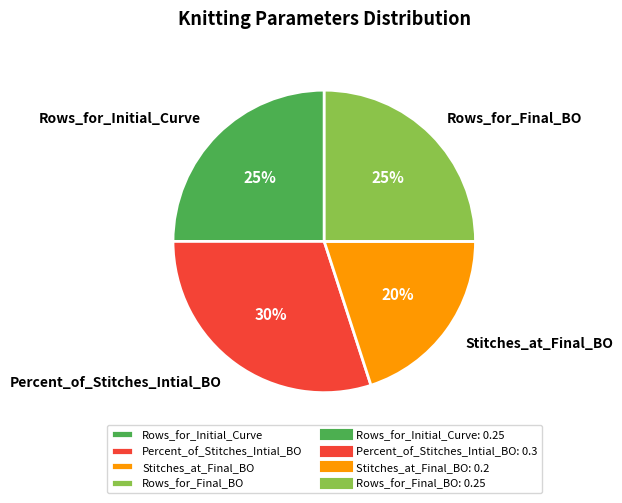

Which slice is the largest?

Percent_of_Stitches_Intial_BO